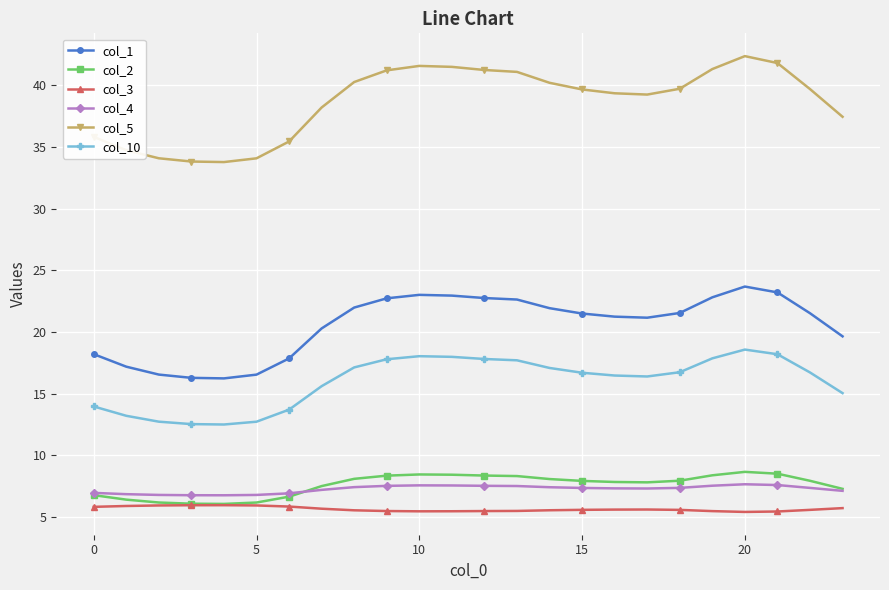

True or false: col_10 and col_2 intersect in this chart.

False